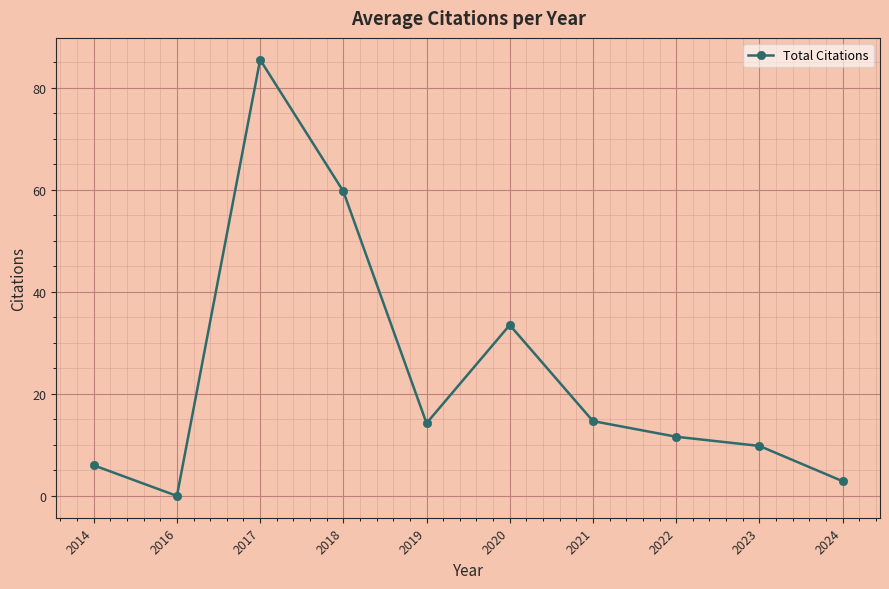

How many distinct data groups are displayed?

1